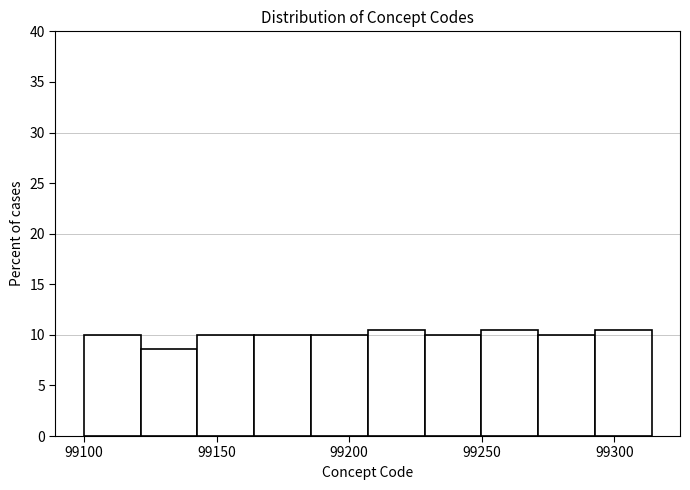

How tall is the bar that spans 99295 to 99315 on the x-axis? Neither the bar edges nor the heights are printed on the chart, so give them approximately, as read against the axes.

10.5